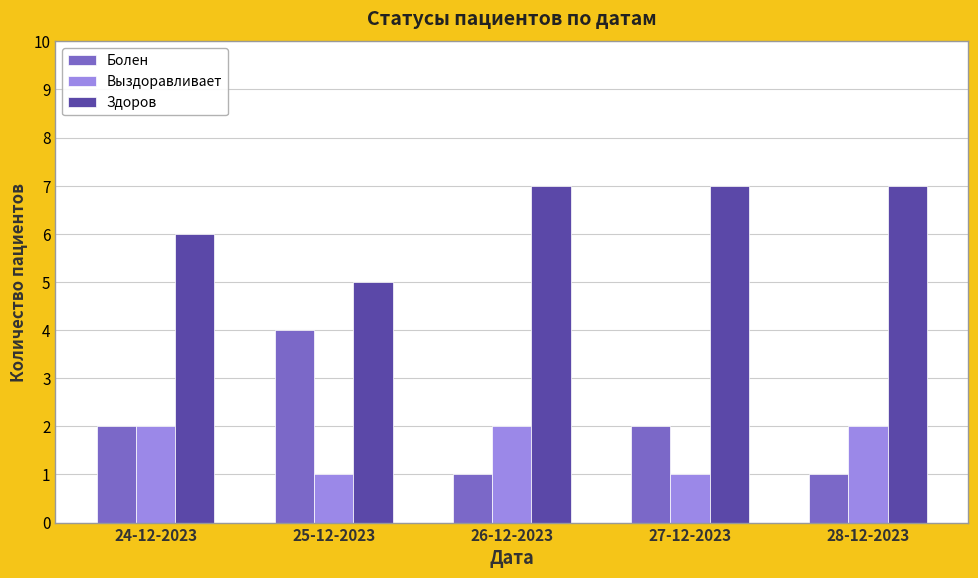

How many bars are there in total?

15